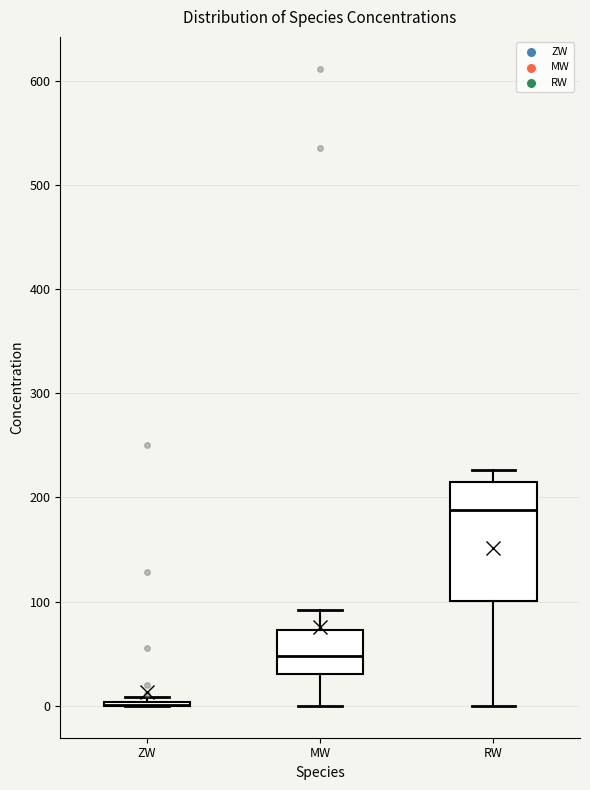

Which box is the tallest, from its lower edge to its upper edge?

RW